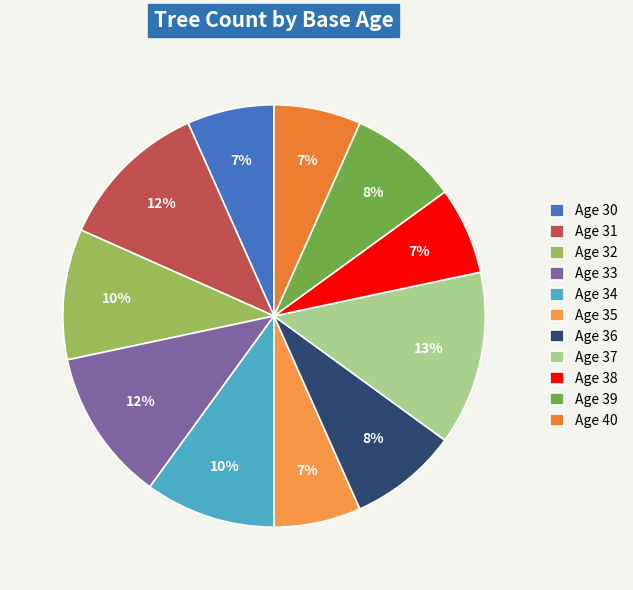

Count the number of slices in the pie.

11